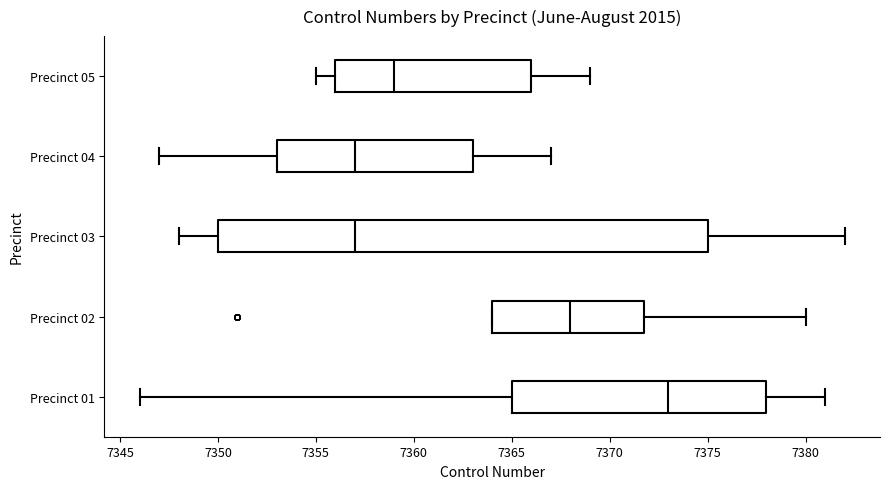

Which box has the furthest to the right median line?

Precinct 01